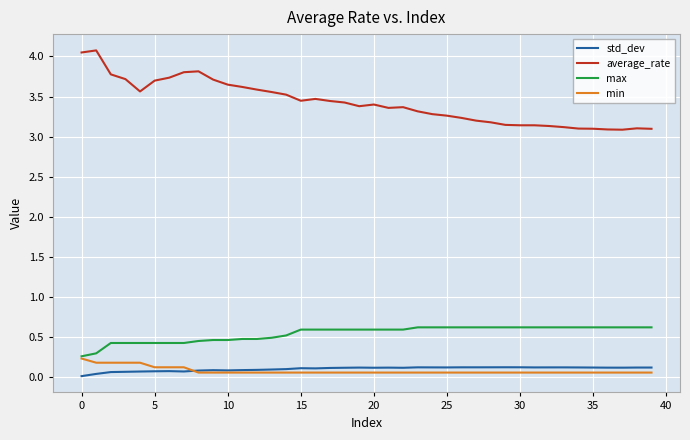

True or false: max and average_rate cross at least once.

False